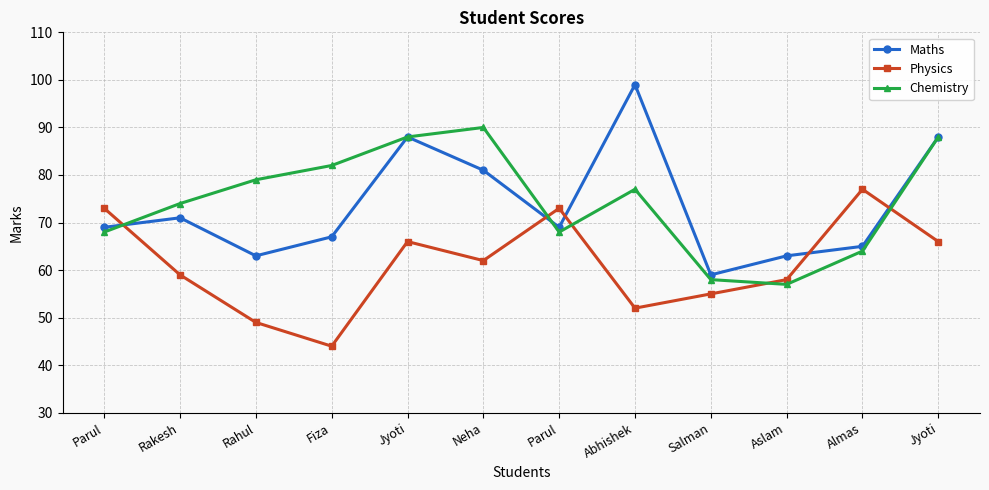

How many values in the Chemistry series are below 77?

6